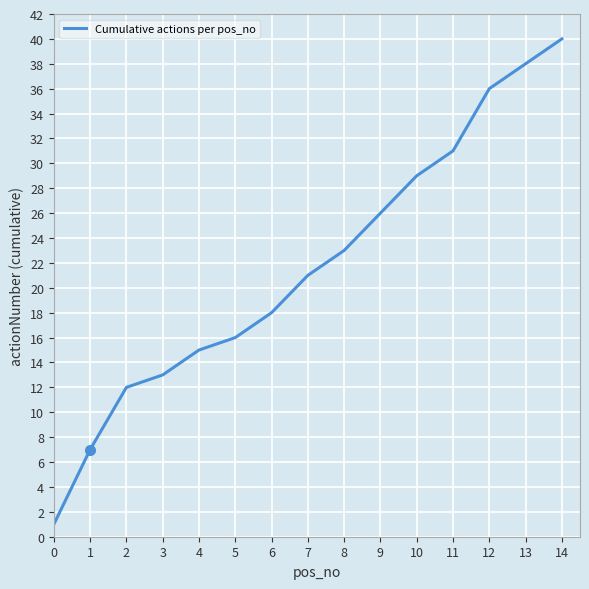

How many lines are shown in the chart?

1